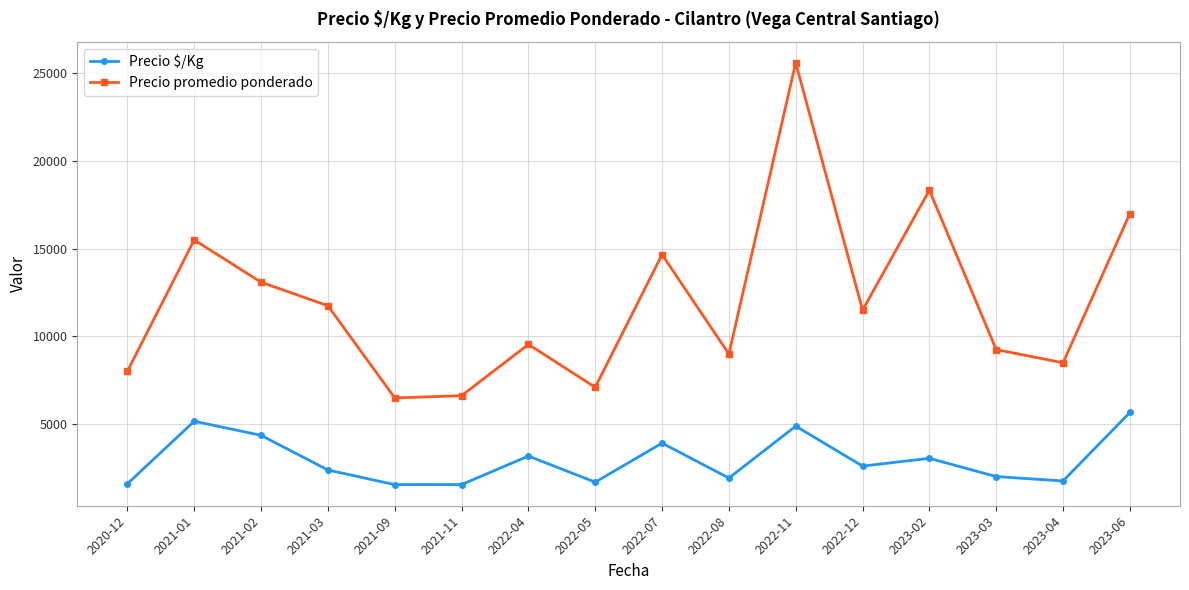

Does the chart have visible grid lines?

Yes